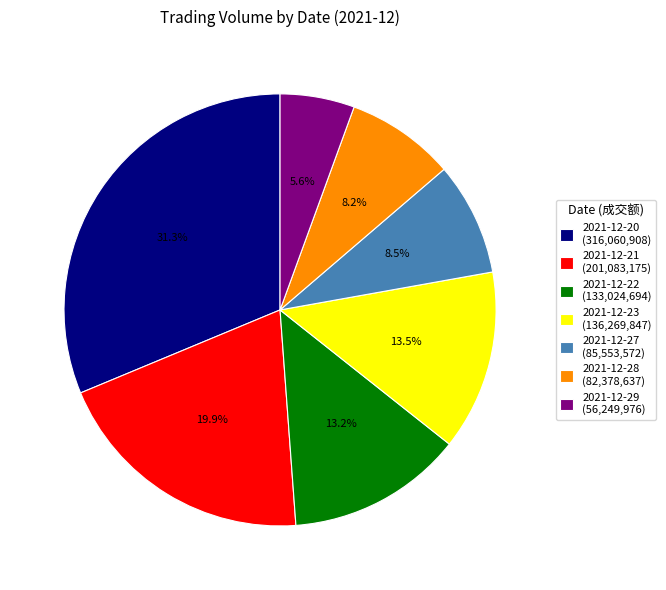

Is it true that 2021-12-21 is 20% of the pie?

True